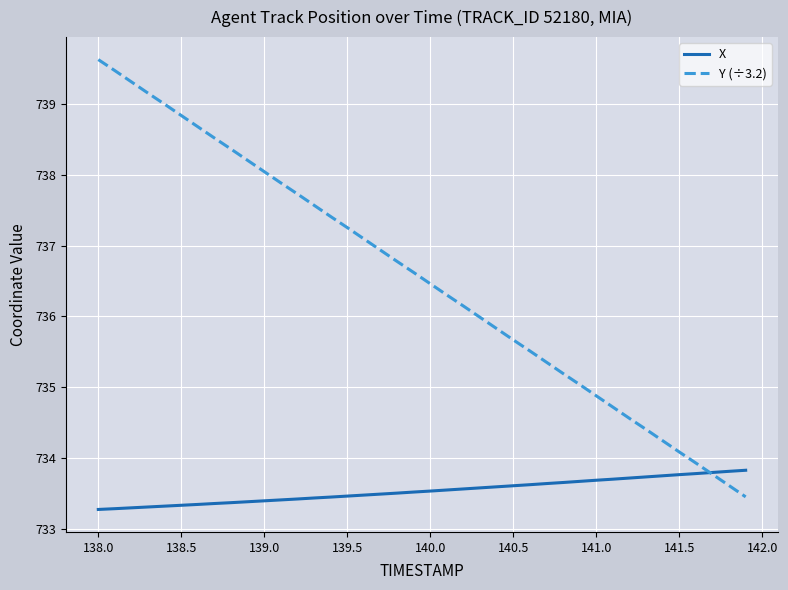

Does the chart have visible grid lines?

Yes